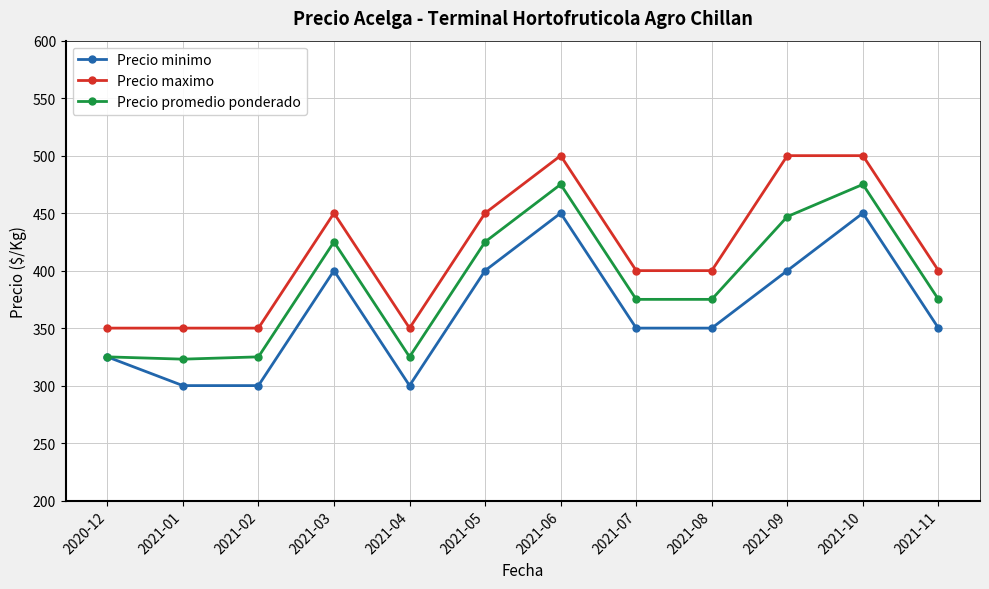

True or false: Precio promedio ponderado and Precio maximo cross at least once.

False